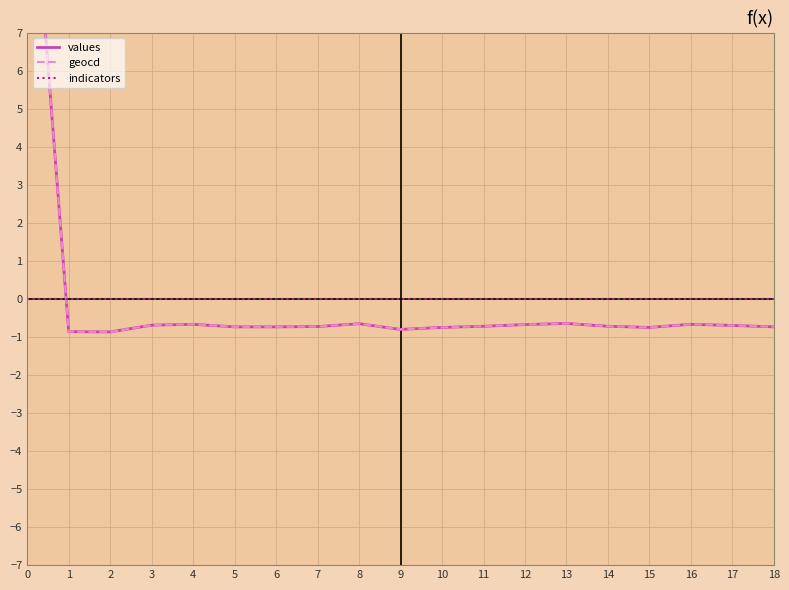

Which has a higher value, 17 or 14?

17